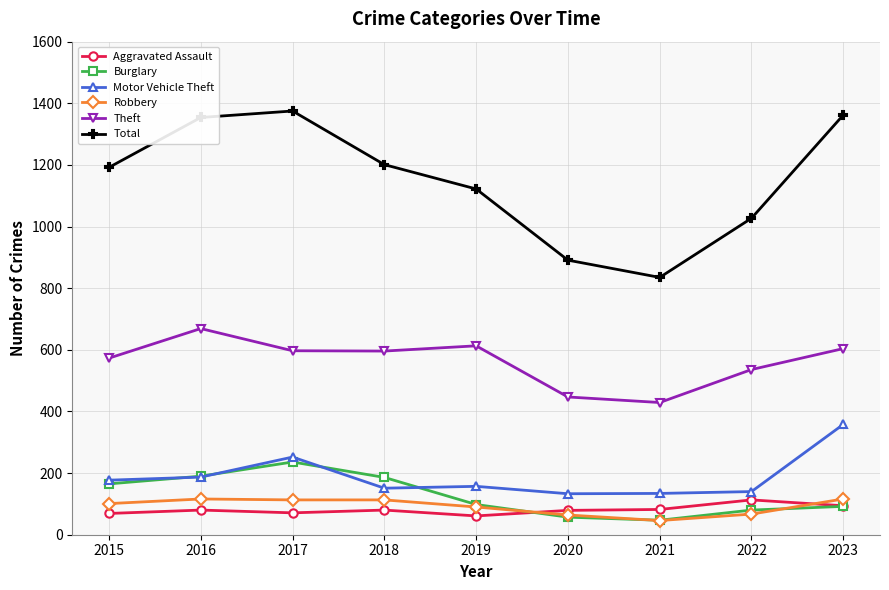

The value of Total at 2022 is 544. True or false?

False